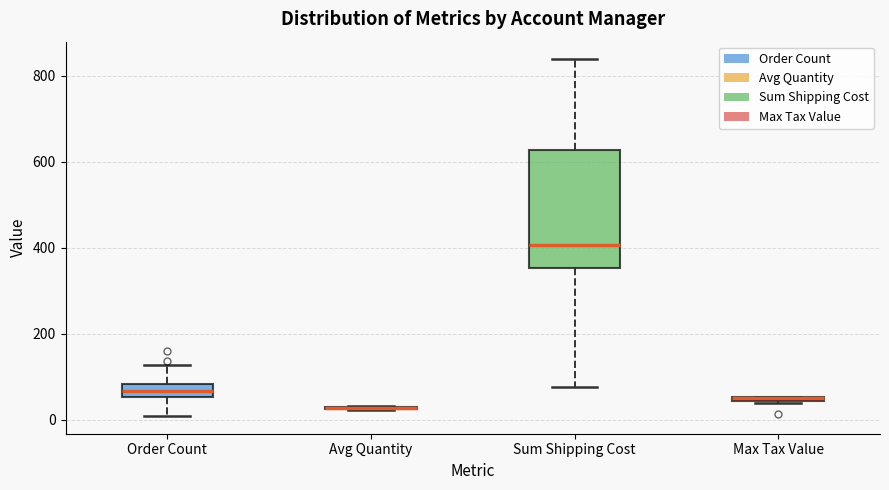

Where is the upper edge of the box for Max Tax Value on the y-axis? The values are not printed on the chart, so give them approximately, as read against the axis.

60